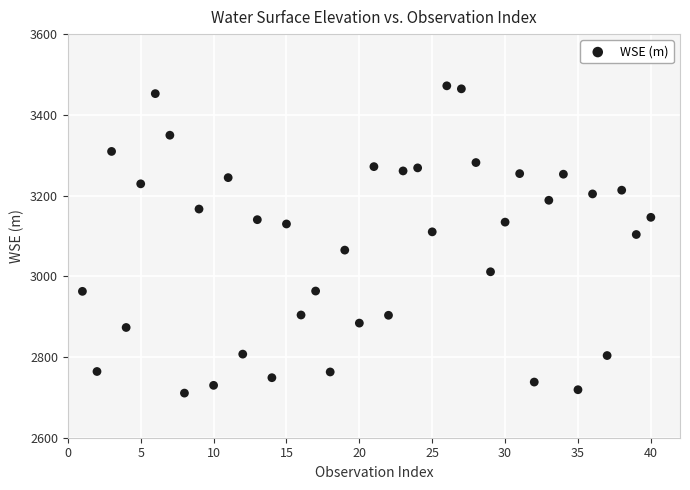

What is the range of Y values (max minus min)?

761.3